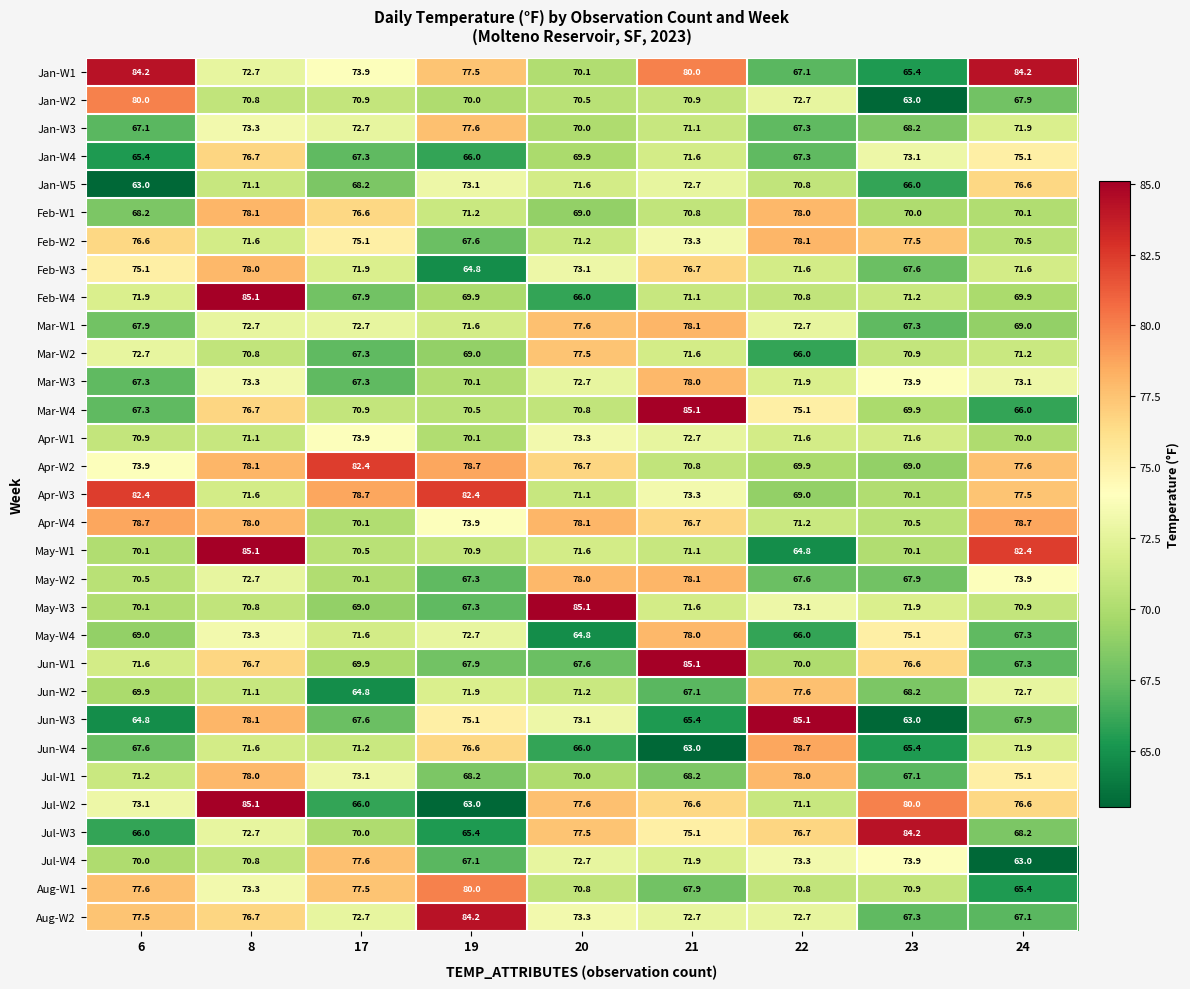

Between 20 and 23, which series saw the biggest shift?

May-W3